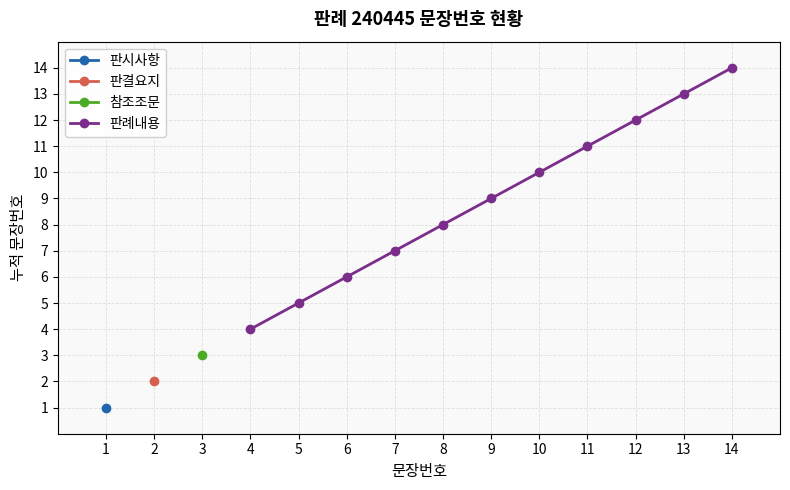

True or false: 판례내용 has a value of 8 at 8.

True